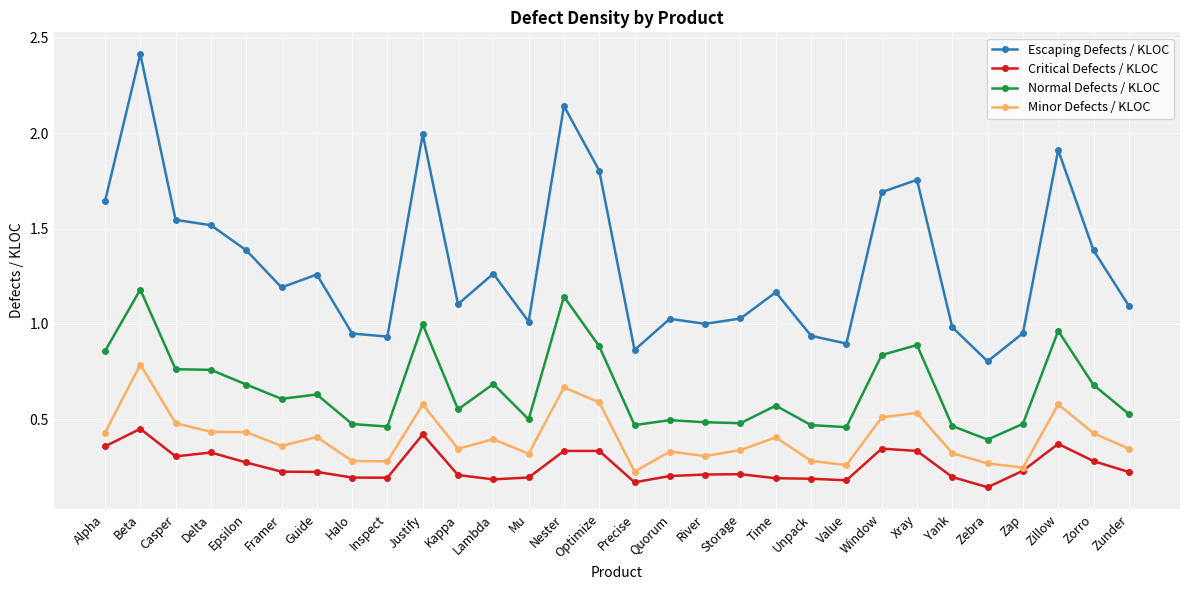

True or false: Normal Defects / KLOC has more than 1 points higher than both neighbors.

True